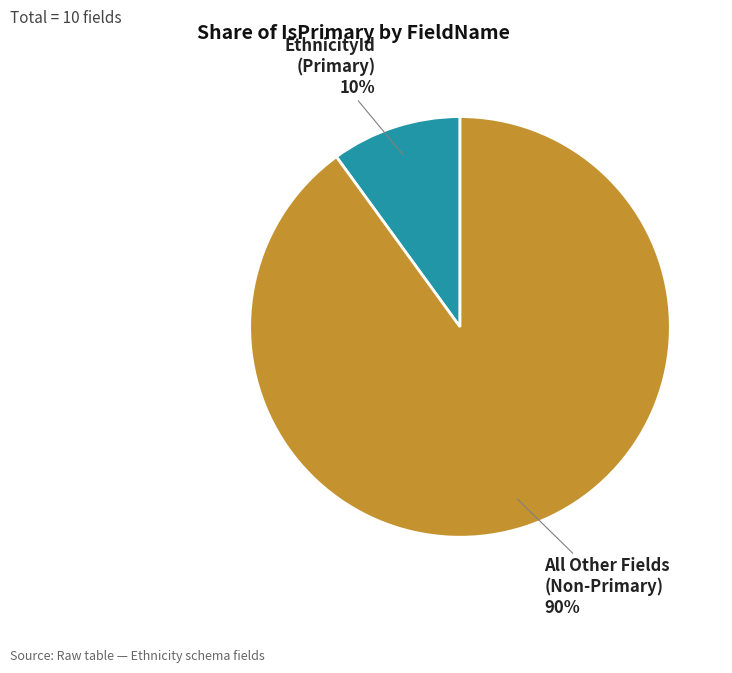

To the nearest percent, what is the difference between the largest and smallest slice percentages?

80%